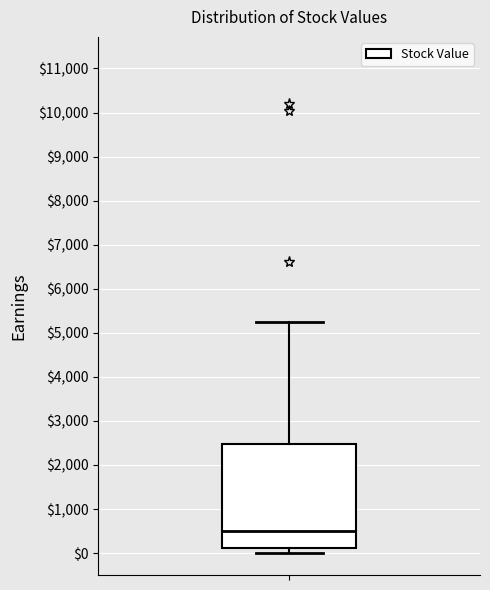

Read this box plot against the y-axis: the position of the median line, the range covered by the box, and the ends of both whiskers. The values are not printed on the chart, so give them approximately, as read against the axis.

median 500, box 100 to 2500, whiskers 0 to 5200